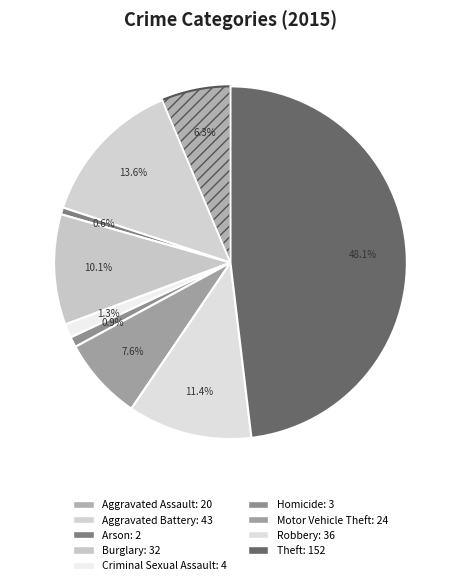

How many slices are in this pie chart?

9